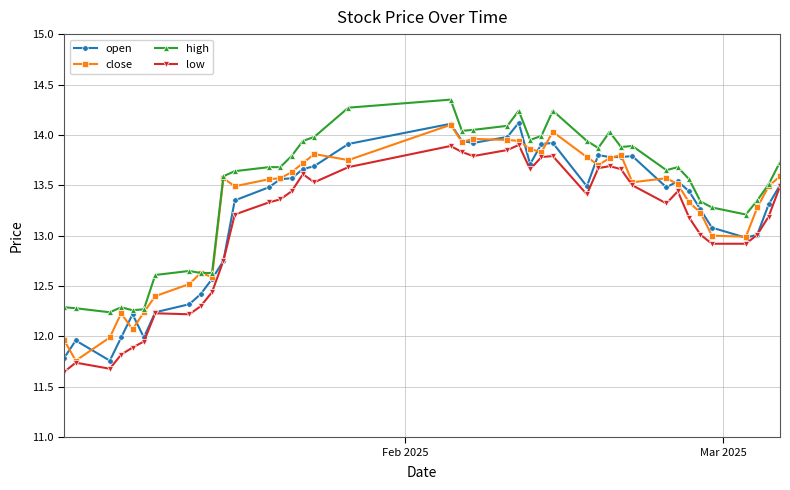

How many lines are shown in the chart?

4